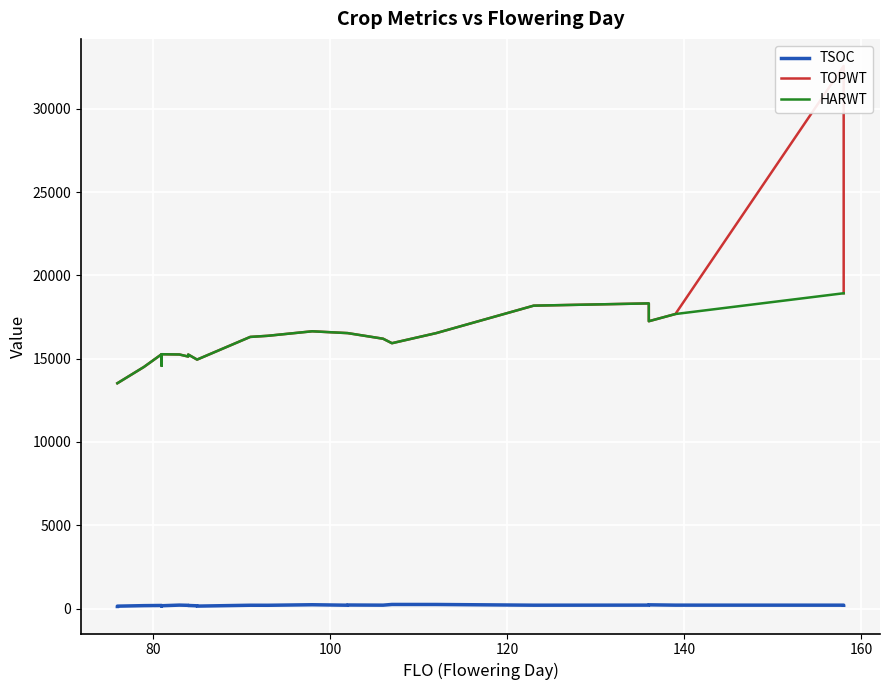

How many series are shown in this chart?

3